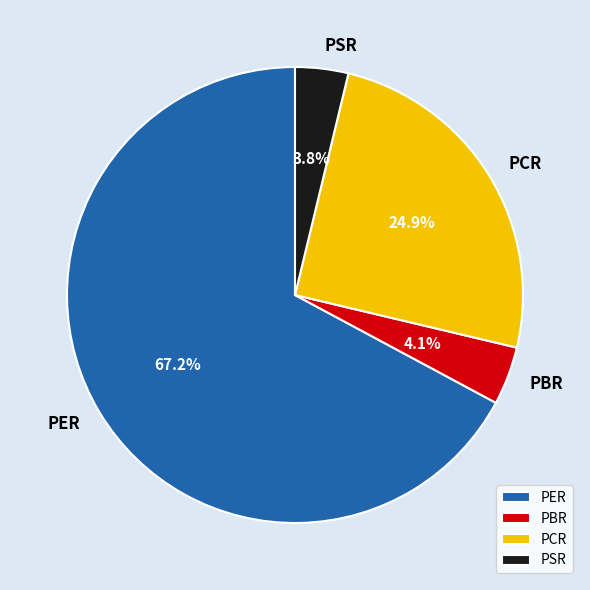

Is the sum of PCR and PBR greater than half?

No